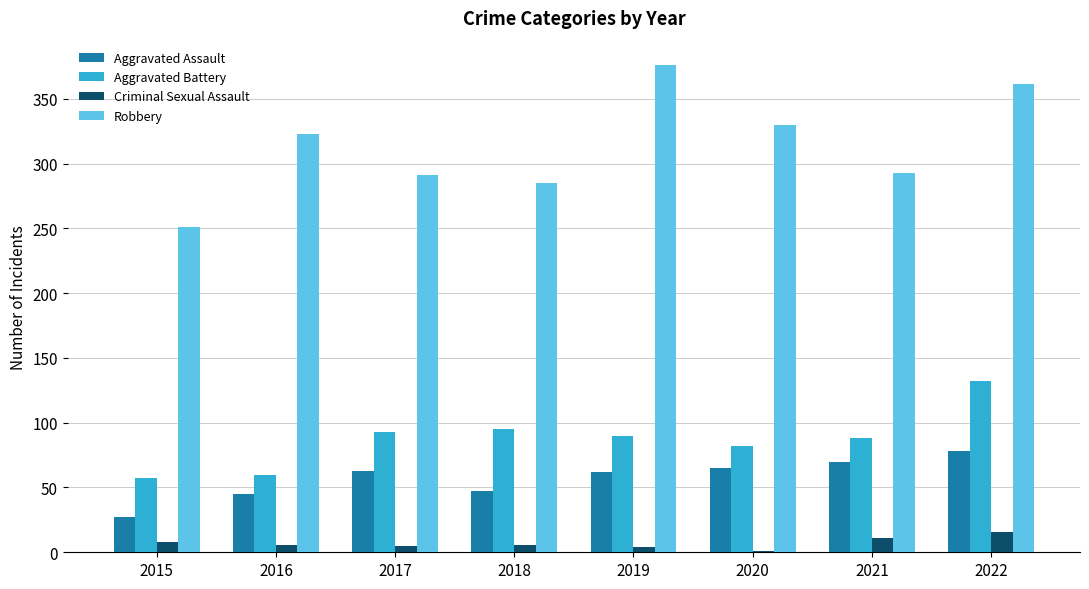

Which series has the widest spread of values?

Robbery